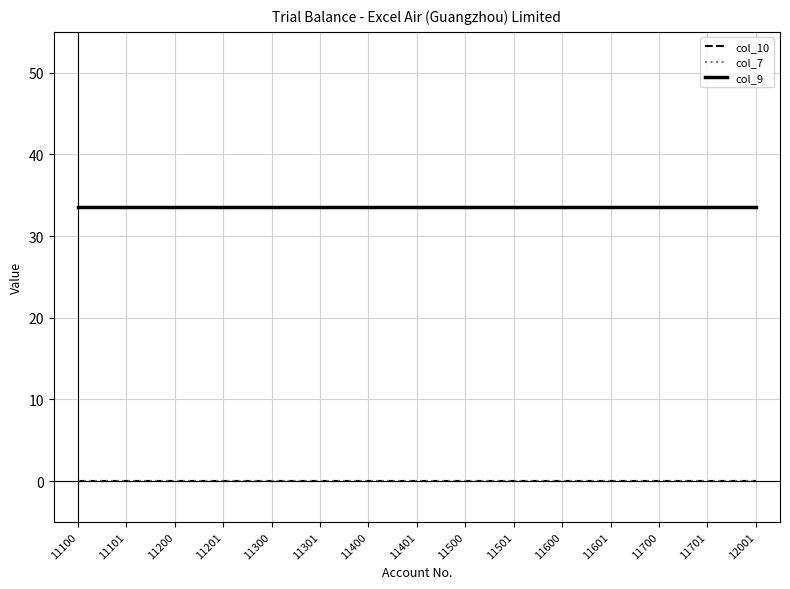

Between 11101 and 11601, which is larger?

11101